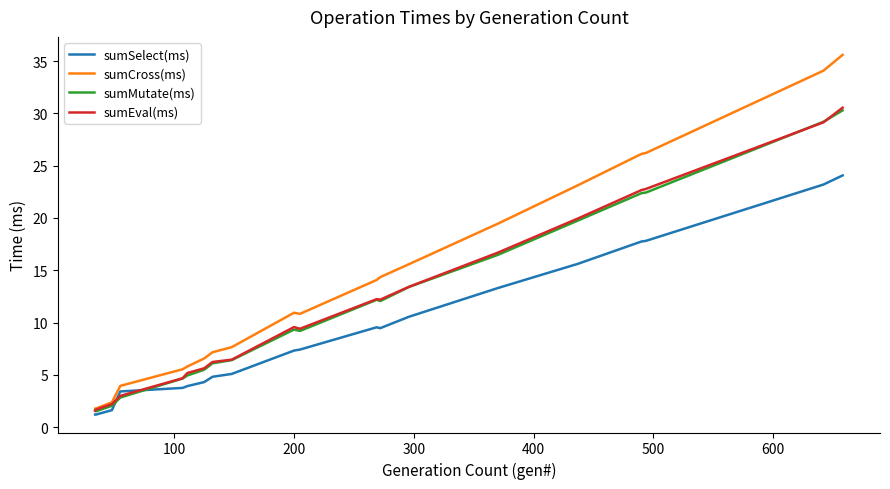

How many values in the sumMutate(ms) series are below 9?

9